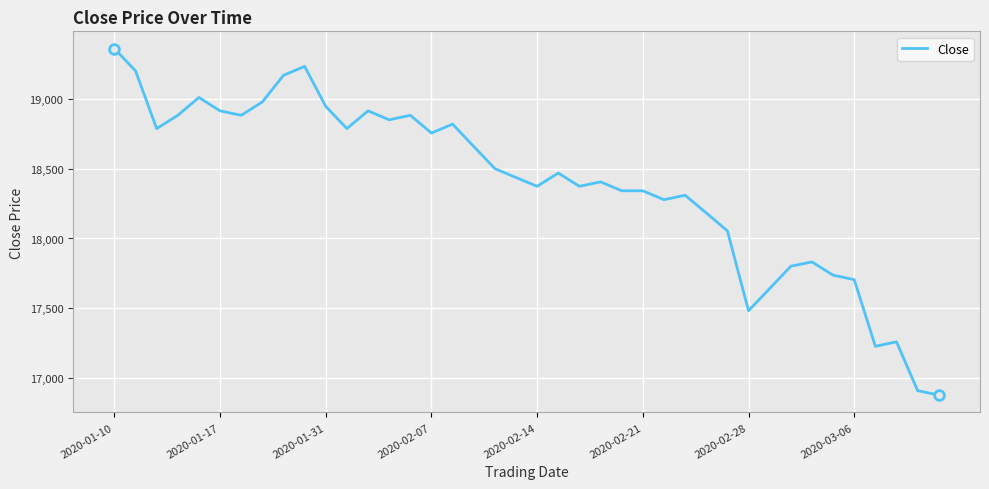

What is the maximum value shown in the chart?

19361